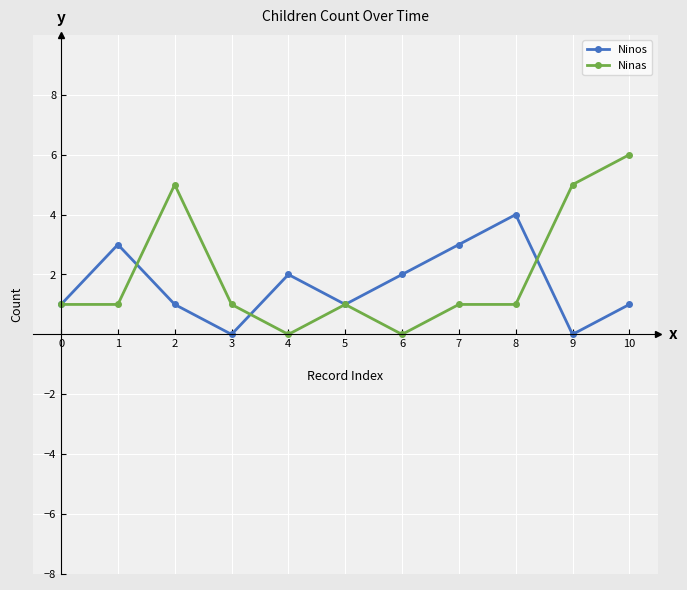

The value of Ninas at 1 is 2. True or false?

False